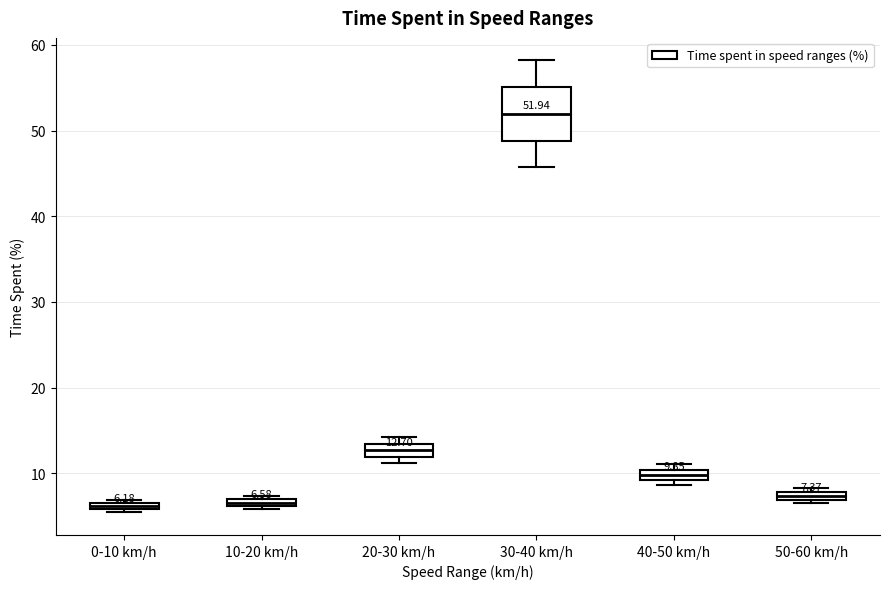

Which box is the tallest, from its lower edge to its upper edge?

30-40 km/h